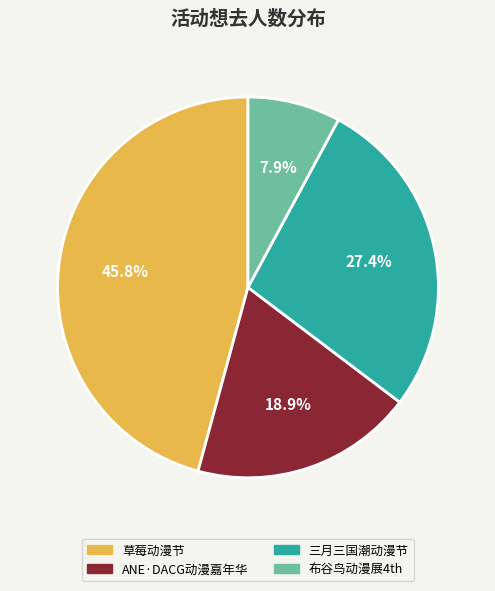

Does any single category account for the majority?

No